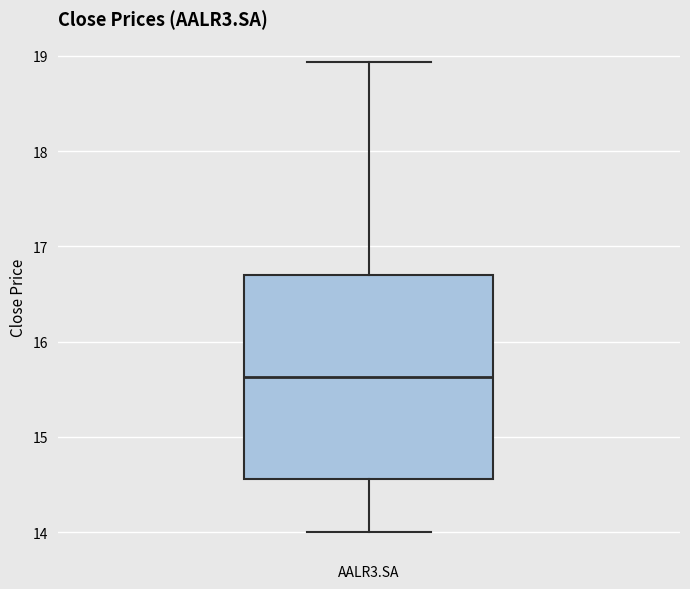

Where is the lower edge of the box for AALR3.SA on the y-axis? The values are not printed on the chart, so give them approximately, as read against the axis.

14.6